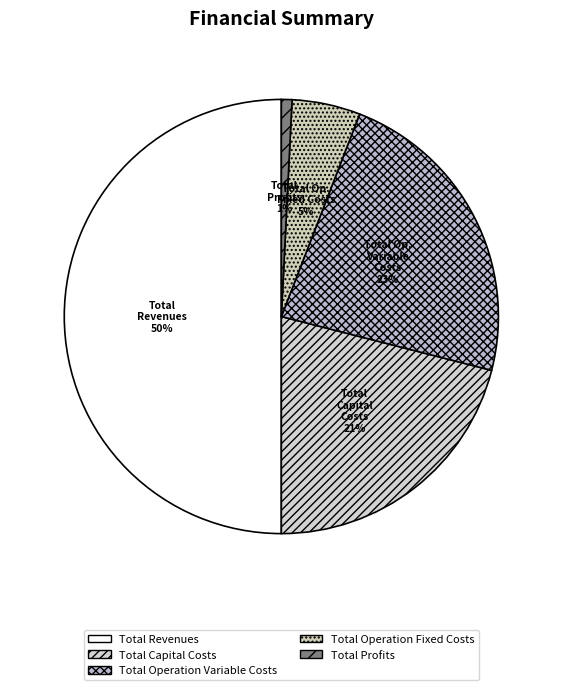

Is there any slice that represents more than half of the pie?

No